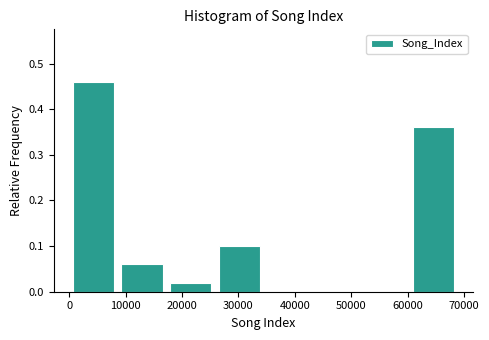

Reading left to right, list every bar in this chart as the range it spans on the x-axis followed by its height. Neither the bar edges nor the heights are printed on the chart, so give them approximately, as read against the axes.

0 to 9000: 0.46
9000 to 17000: 0.06
17000 to 26000: 0.02
26000 to 34000: 0.10
34000 to 43000: 0
43000 to 52000: 0
52000 to 60000: 0
60000 to 69000: 0.36